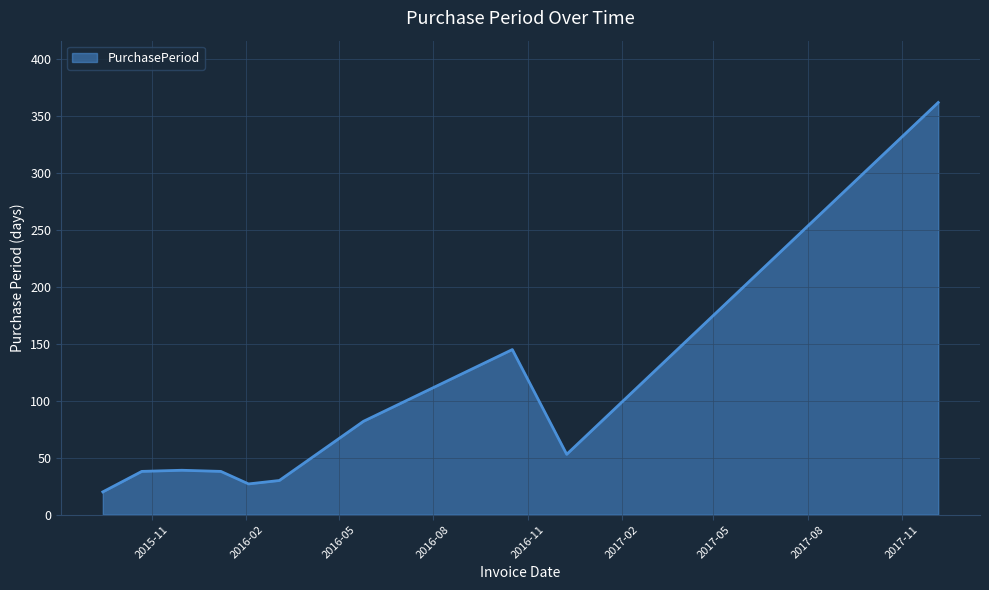

What is the difference between the maximum and minimum values?

342